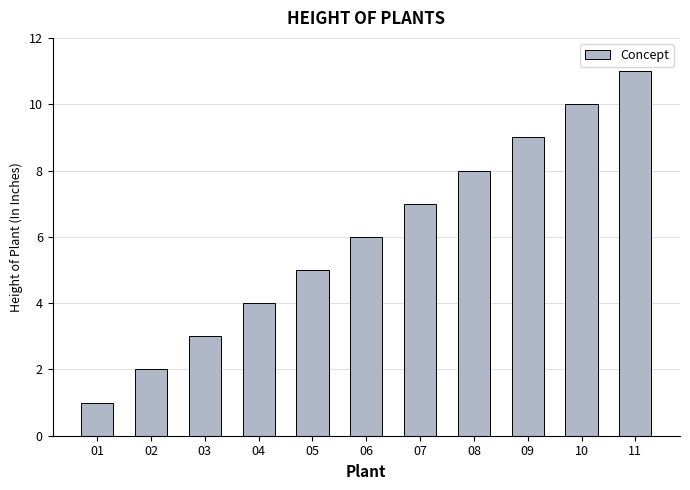

Rank the categories by value from highest to lowest.

11, 10, 09, 08, 07, 06, 05, 04, 03, 02, 01